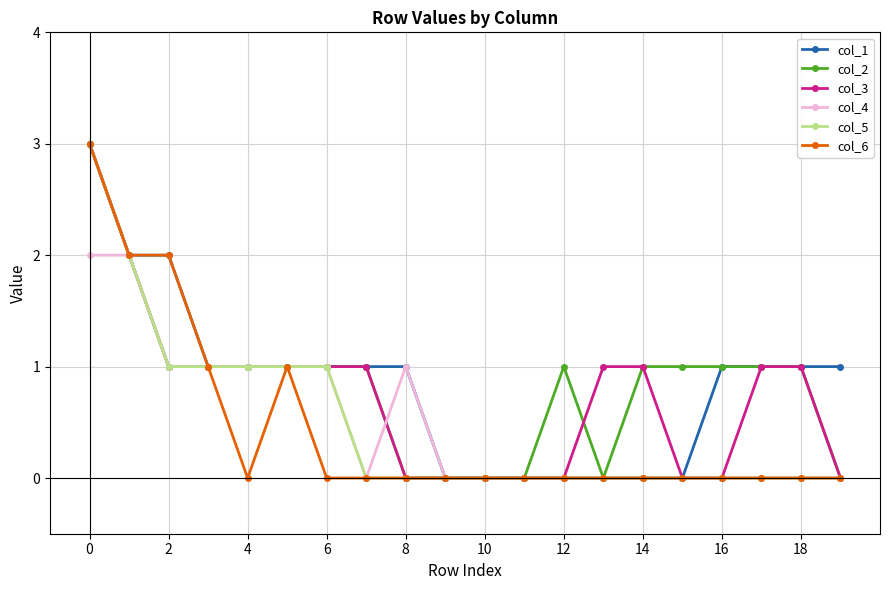

What is the difference between the second highest and minimum values in the col_2 series?

2